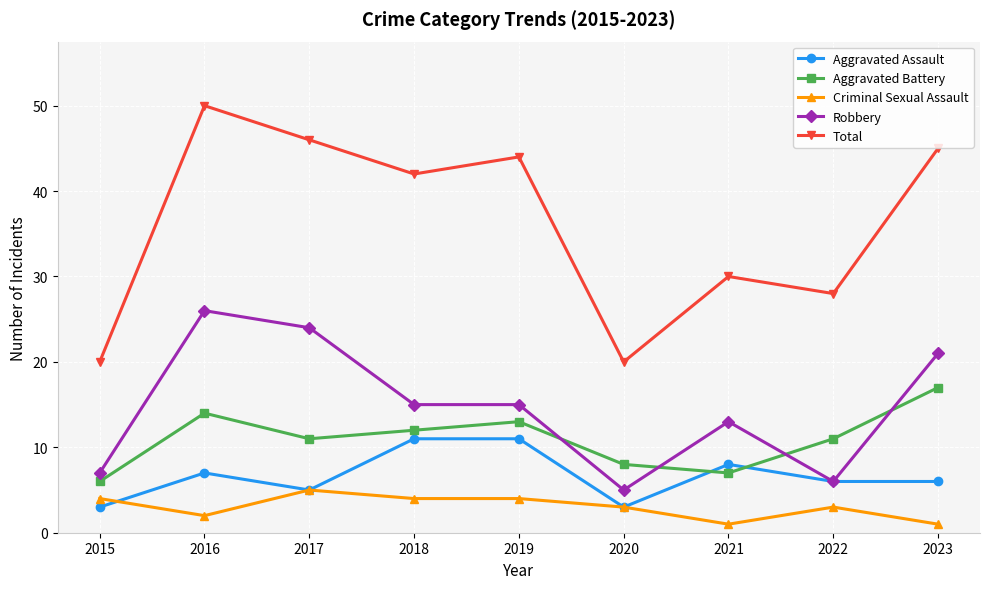

Does the chart display data point markers on the line(s)?

Yes